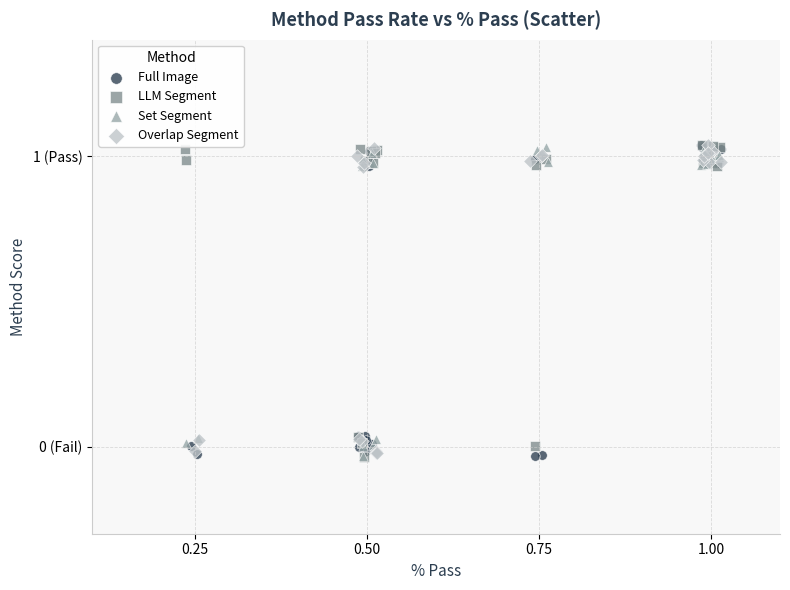

What are all the series names shown in the legend?

Full Image, LLM Segment, Set Segment, Overlap Segment